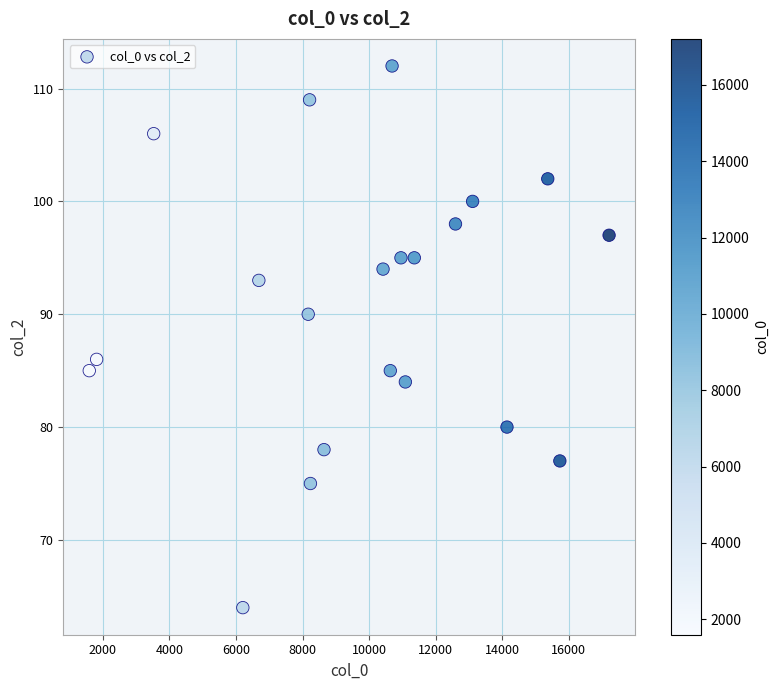

What is the range of Y values (max minus min)?

48